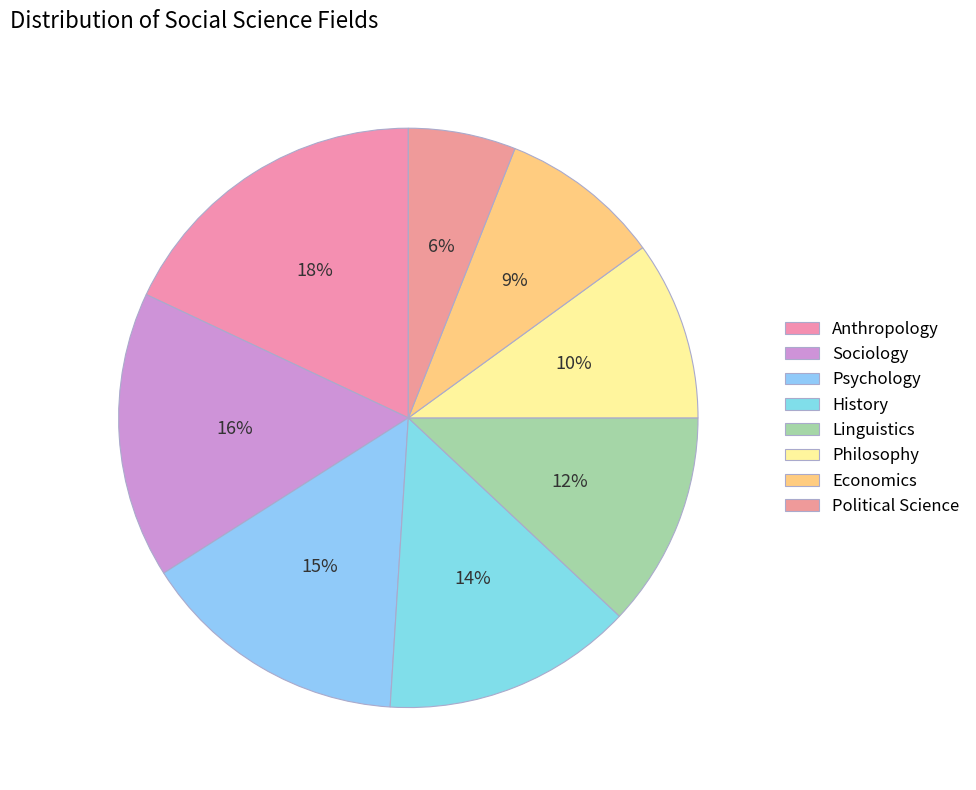

Is History the majority of the pie?

No